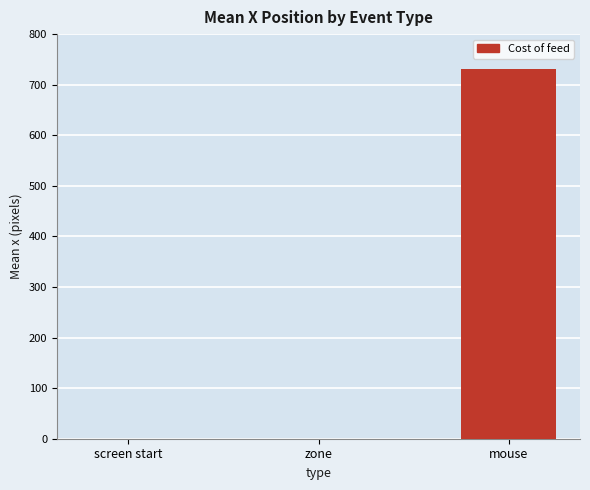

Are the bars horizontal?

No